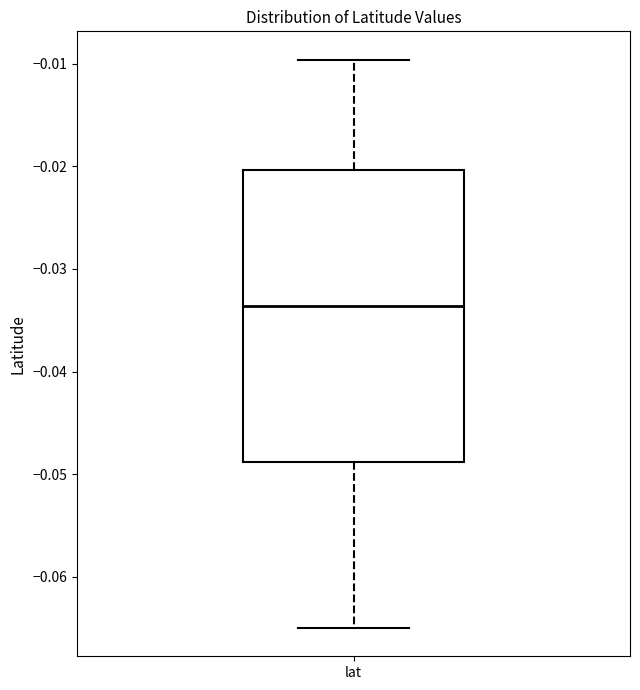

Transcribe this box plot: give where the median line is, the range the box spans, and where the two whiskers end, as read against the y-axis. The values are not printed on the chart, so give them approximately, as read against the axis.

median -0.034, box -0.049 to -0.020, whiskers -0.065 to -0.010